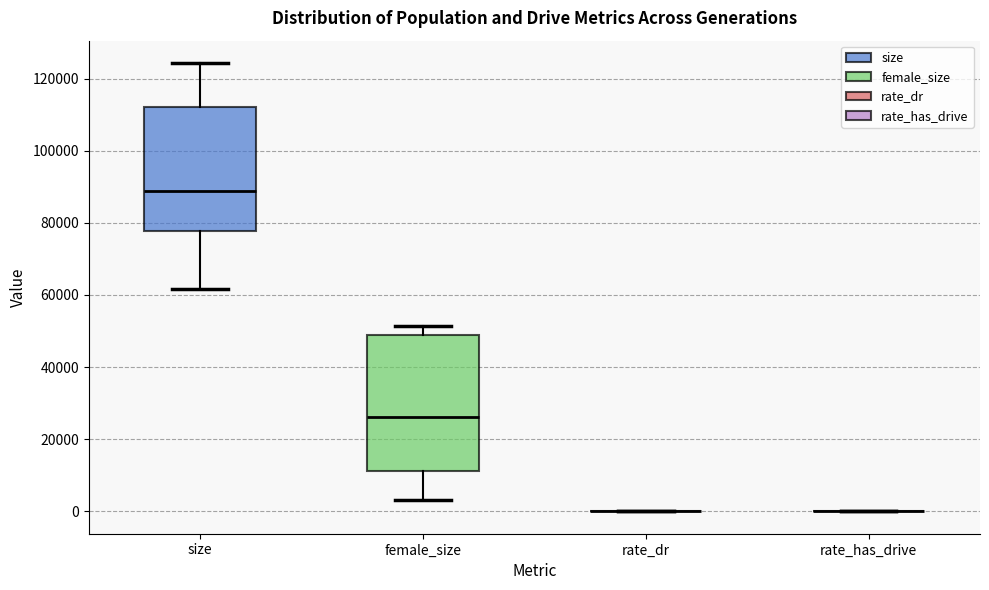

Comparing the boxes themselves (not the whiskers), which one is the tallest?

female_size